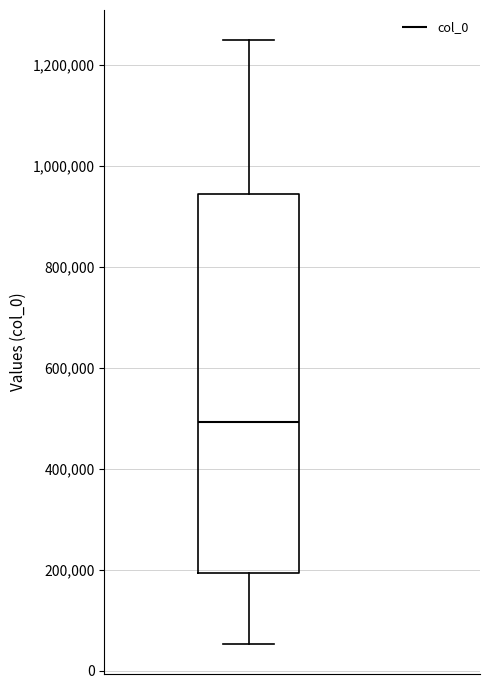

Transcribe this box plot: give where the median line is, the range the box spans, and where the two whiskers end, as read against the y-axis. The values are not printed on the chart, so give them approximately, as read against the axis.

median 500000, box 200000 to 940000, whiskers 60000 to 1240000